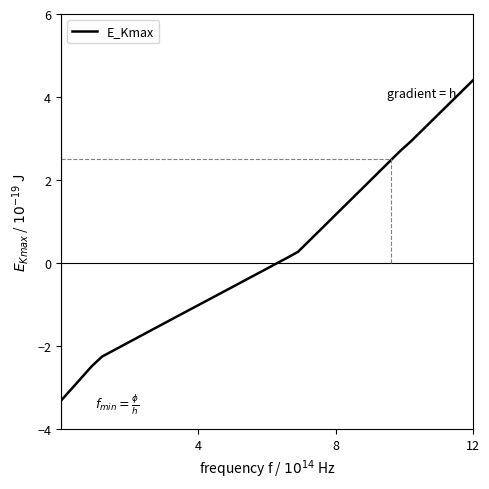

Does the chart display data point markers on the line(s)?

No